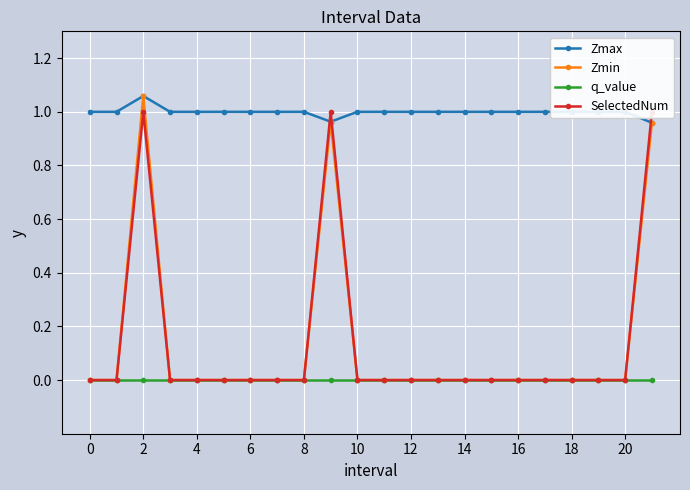

What is the difference between the maximum and minimum values in the Zmax series?

0.1